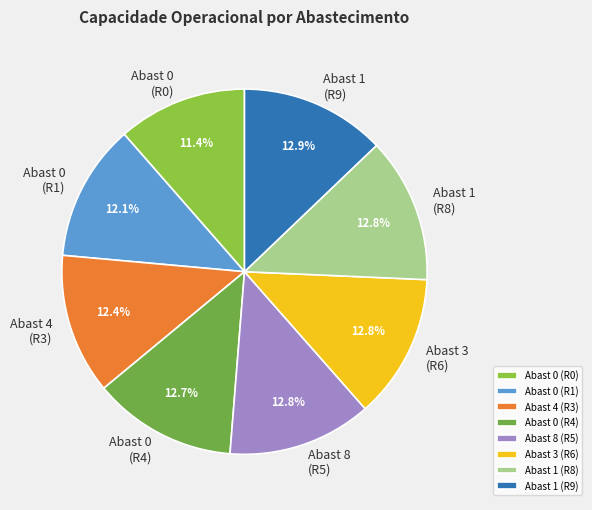

How many slices are in this pie chart?

8